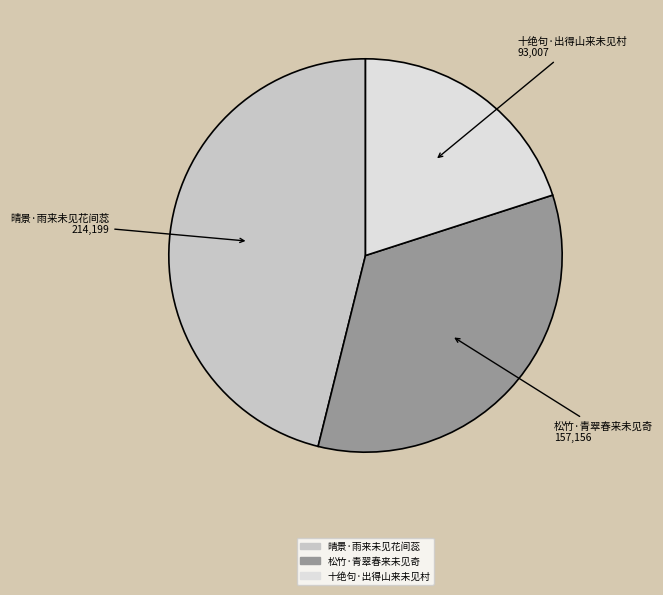

Rank the categories by value from lowest to highest.

十绝句·出得山来未见村, 松竹·青翠春来未见奇, 晴景·雨来未见花间蕊